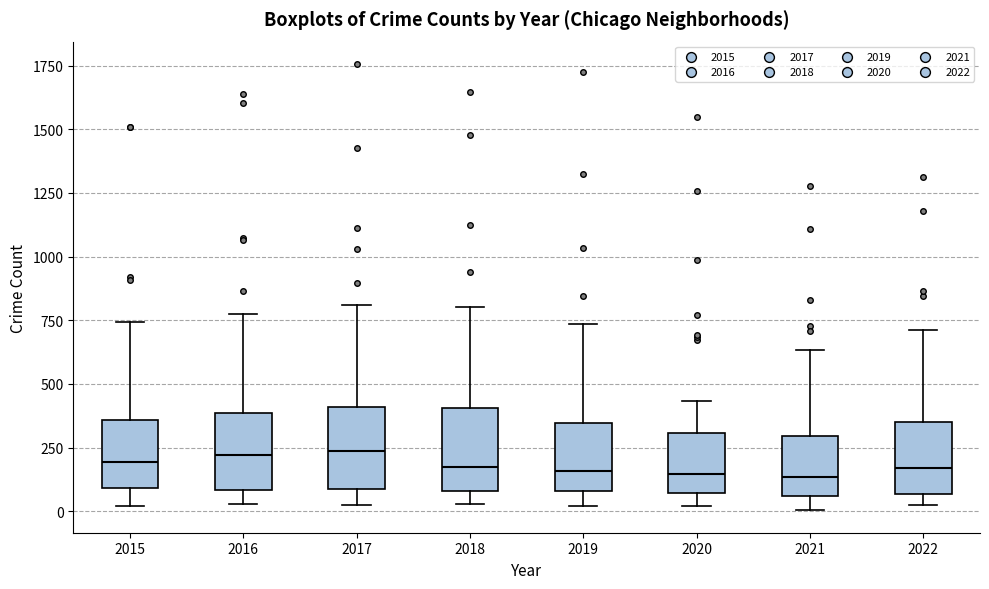

Where does the upper whisker of the box at x = 2020 end on the y-axis? The values are not printed on the chart, so give them approximately, as read against the axis.

450